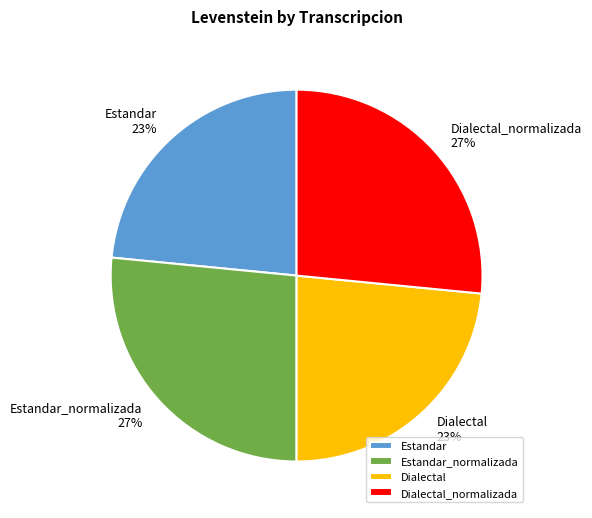

Approximately how many times larger is the value at Estandar compared to Dialectal_normalizada?

0.9